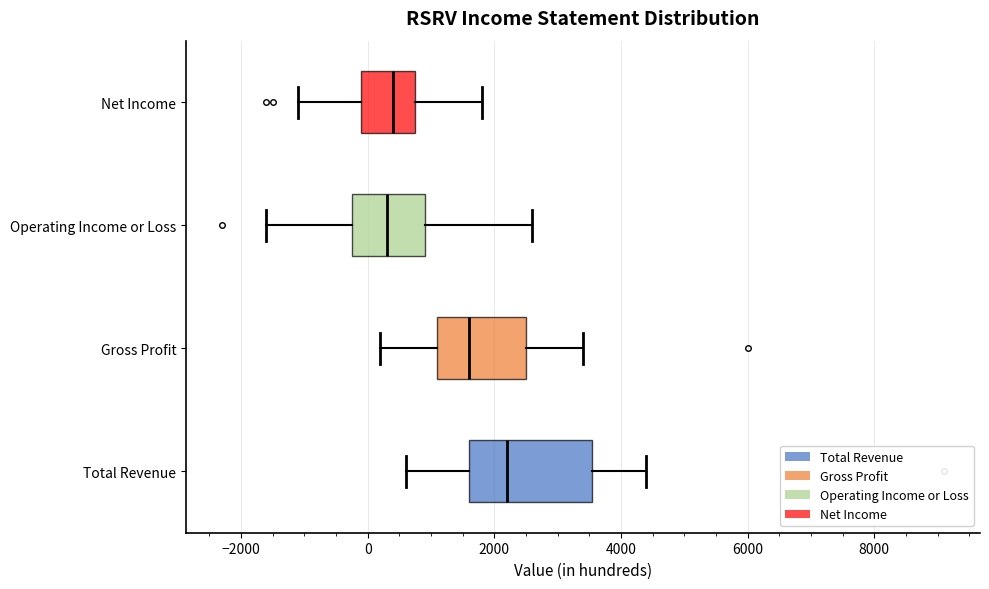

Where does the median line of the box for Net Income sit on the x-axis? The values are not printed on the chart, so give them approximately, as read against the axis.

400